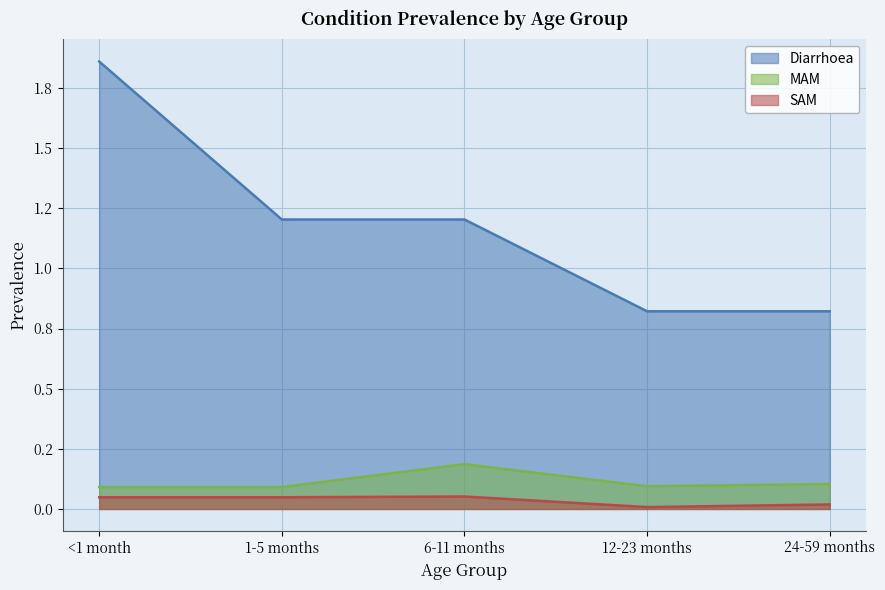

How many lines are shown in the chart?

3